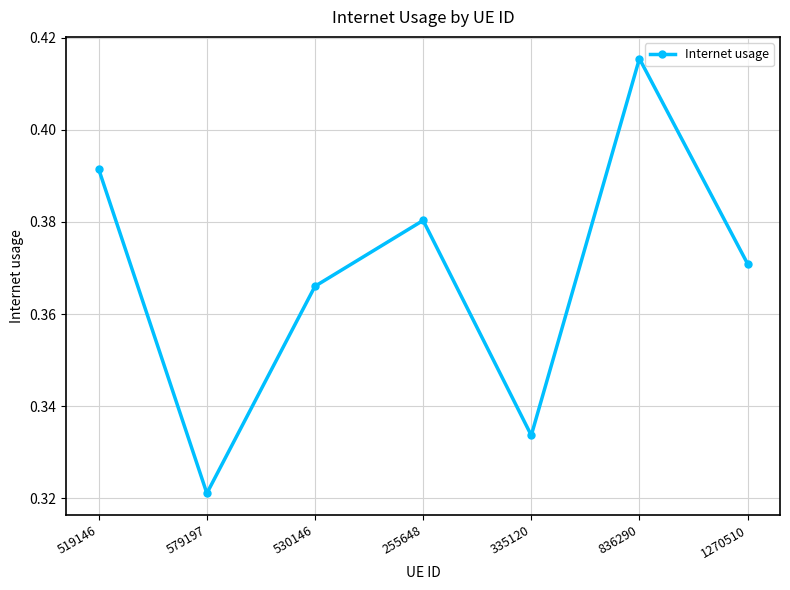

What is the label of the 4th point from the right?

255648